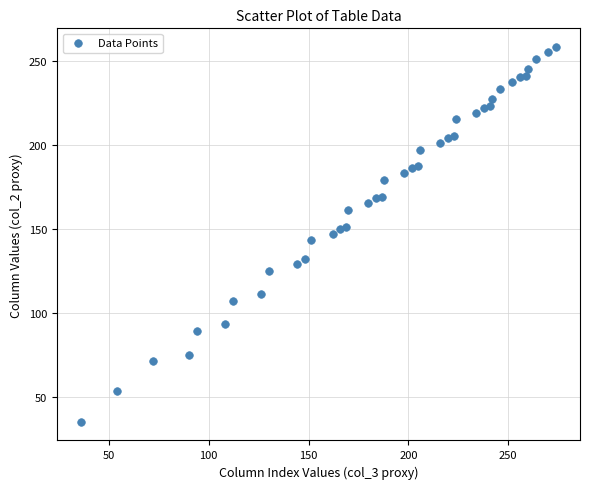

What is the range of X values (max minus min)?

238